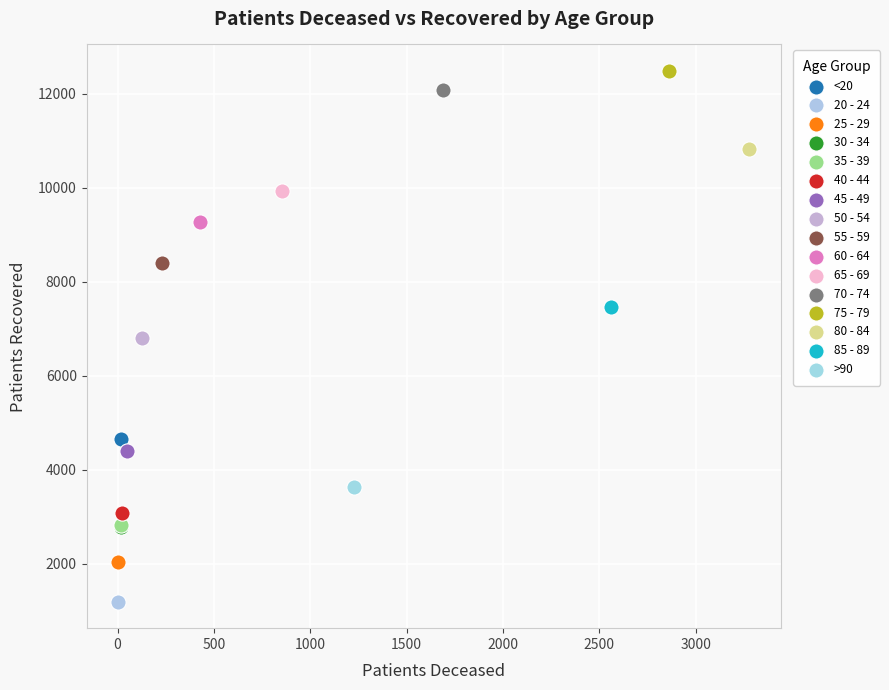

Which series reaches the minimum Y coordinate?

20 - 24